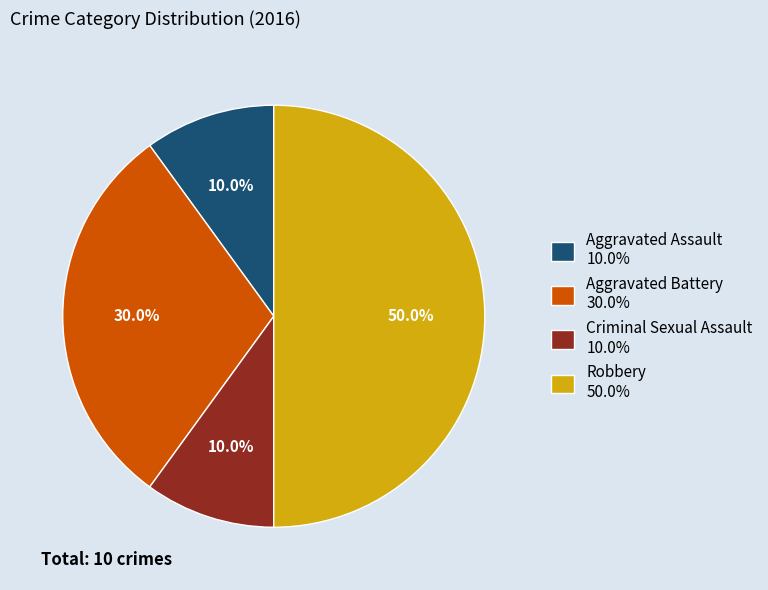

Does Aggravated Battery 30.0% account for over 50% of the chart?

No